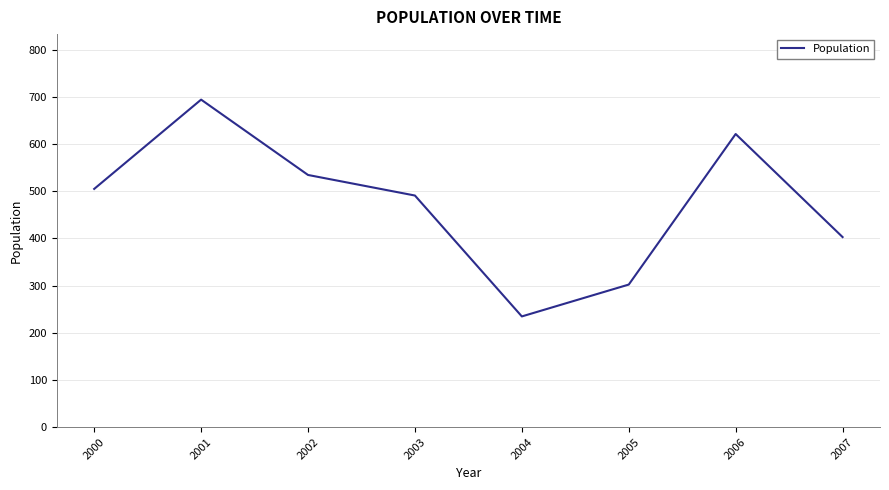

Approximately how many times larger is the value at 2003 compared to 2000?

1.0